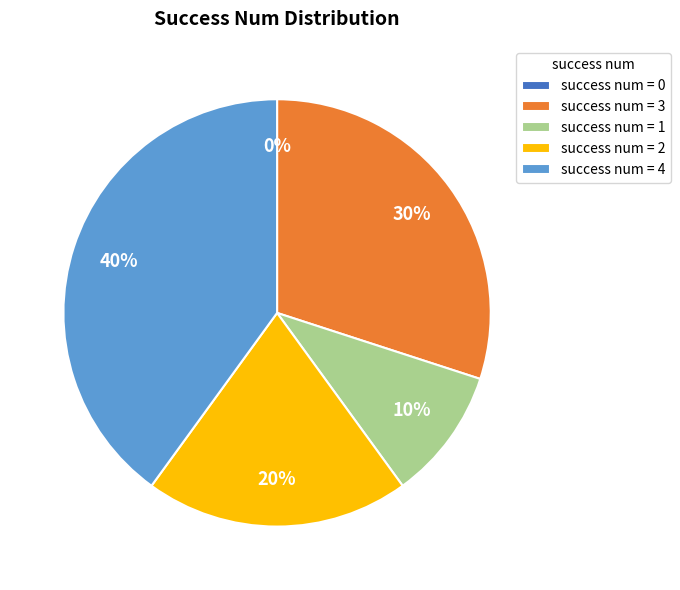

Approximately how many times larger is the value at 1 compared to 4?

0.2